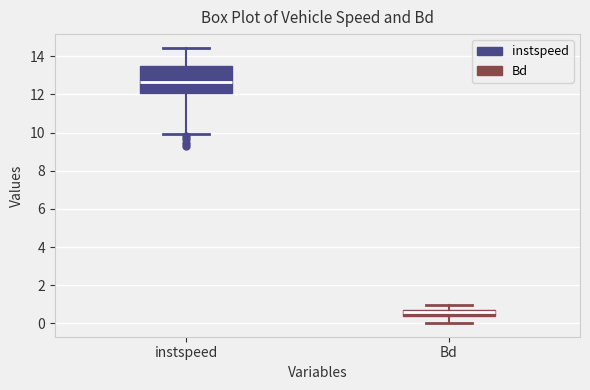

Reading left to right, transcribe this box plot: for each box, give where its median line is, the range the box spans, and where its two whiskers end, as read against the y-axis. The values are not printed on the chart, so give them approximately, as read against the axis.

instspeed: median 12.6, box 12.0 to 13.4, whiskers 10.0 to 14.4
Bd: median 0.6, box 0.4 to 0.8, whiskers 0.0 to 1.0